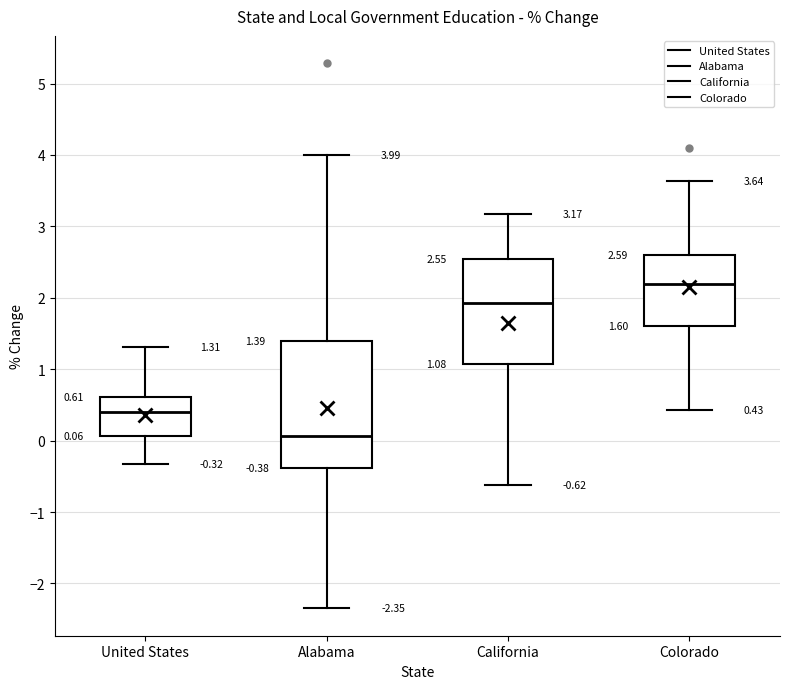

Comparing the boxes themselves (not the whiskers), which one is the tallest?

Alabama